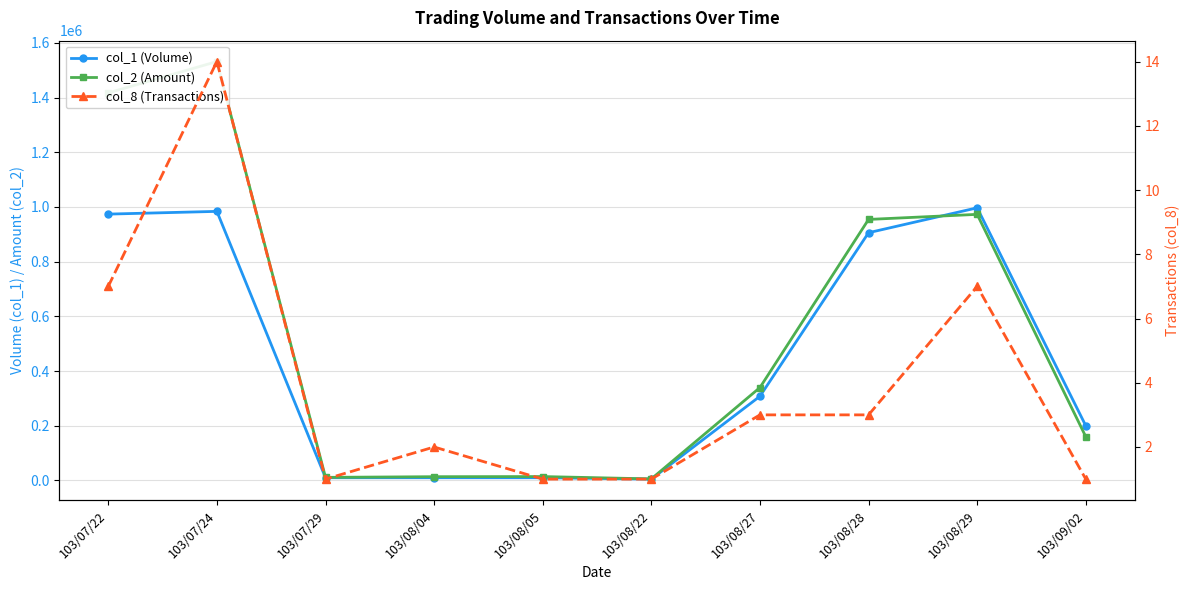

List the series in order of their peak value, highest first.

col_2 (Amount), col_1 (Volume), col_8 (Transactions)